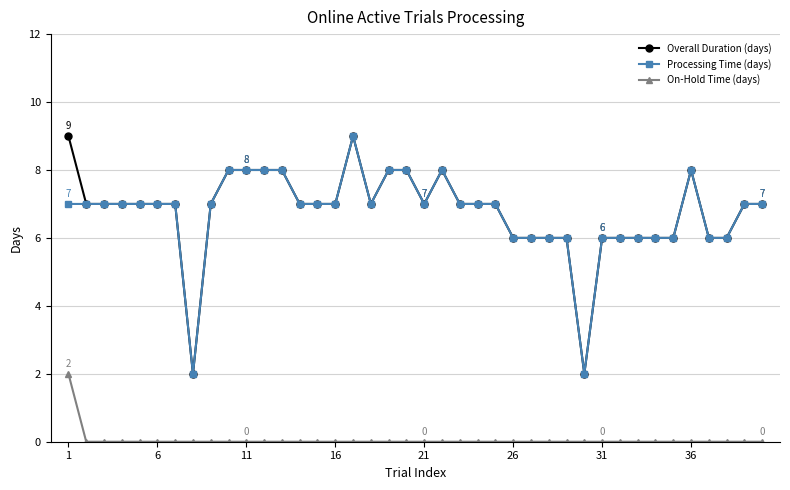

True or false: Overall Duration (days) and On-Hold Time (days) cross at least once.

False